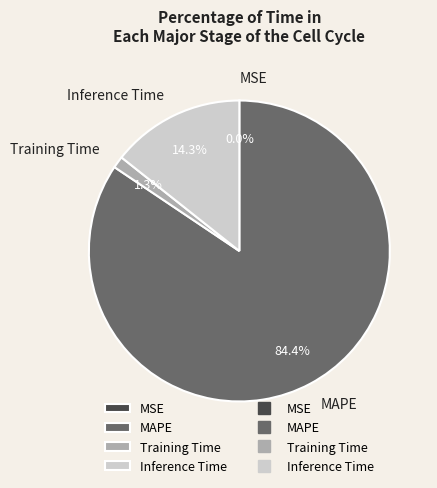

What is the total percentage of Training Time and Inference Time?

15.6%